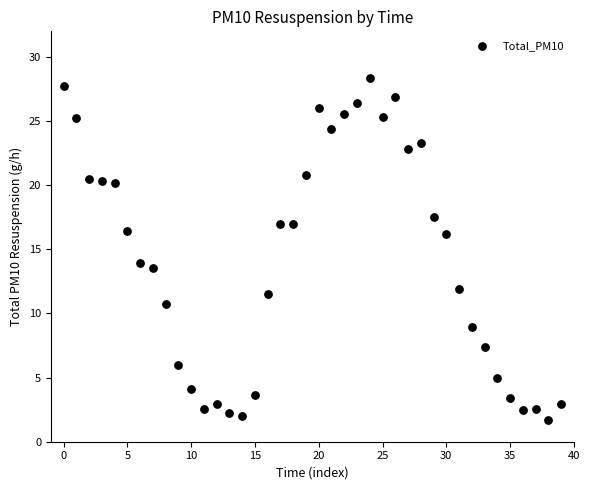

What is the range of Y values (max minus min)?

26.7